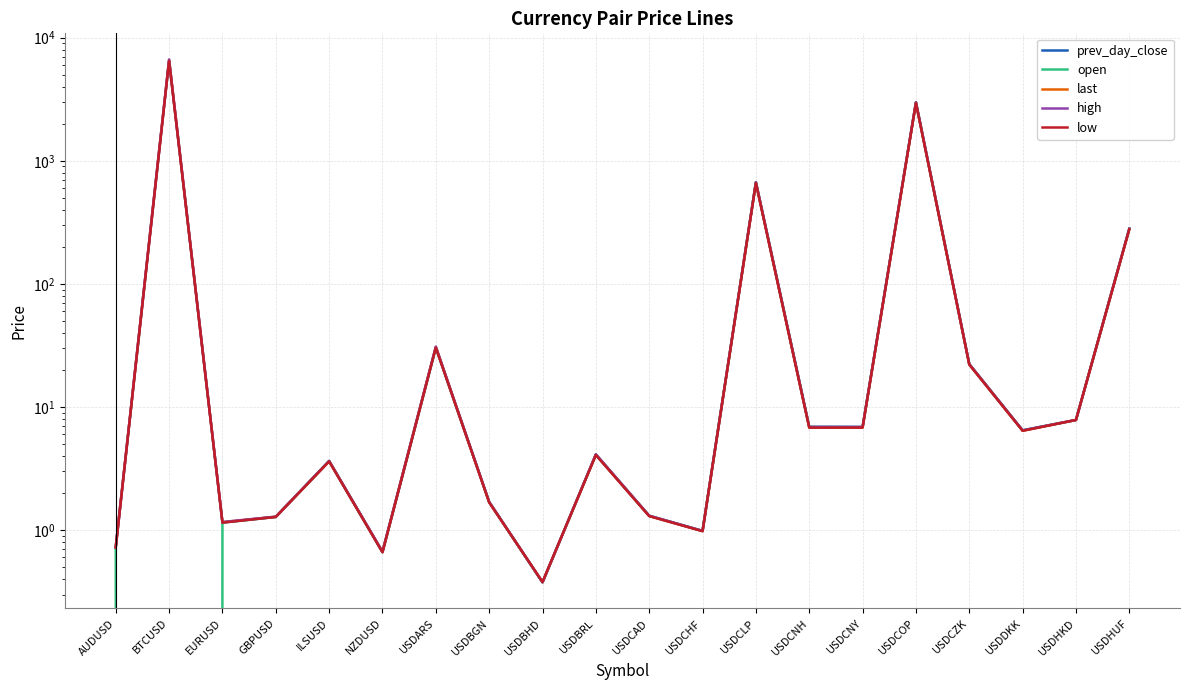

True or false: open has more than 0 interior local peaks.

True